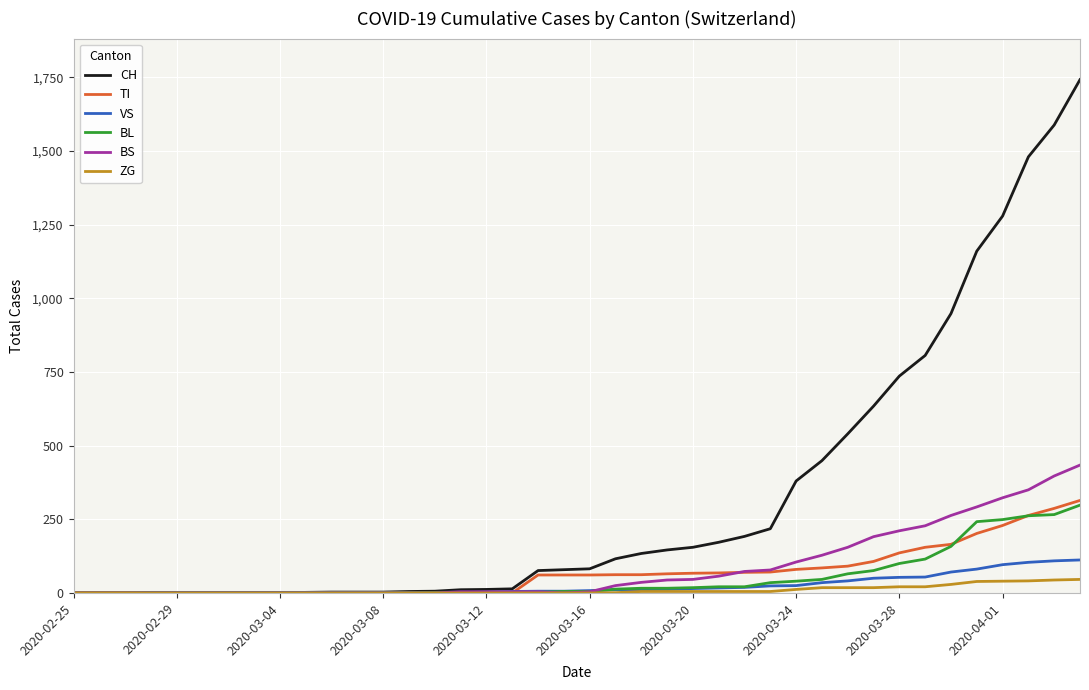

Which series has the largest total across all categories?

CH